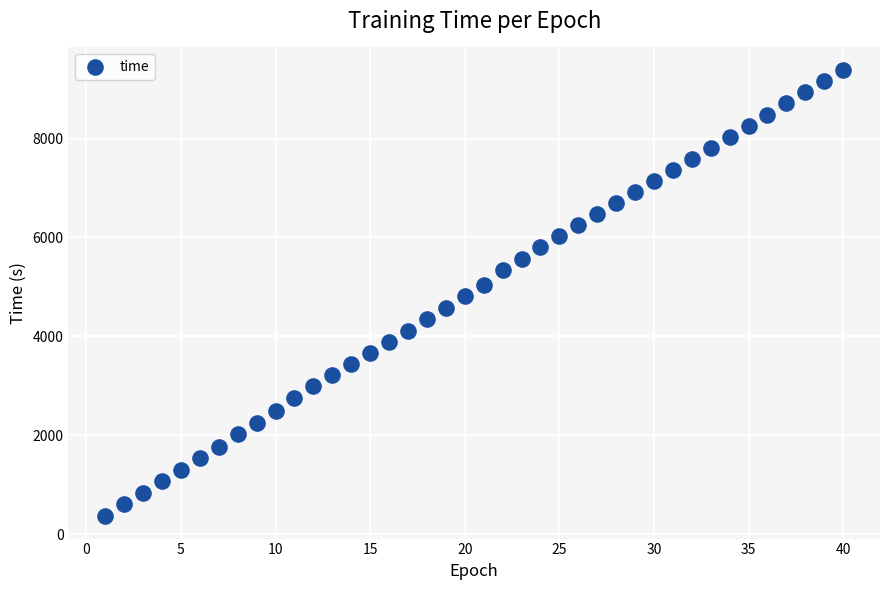

What is the range of Y values (max minus min)?

9031.4